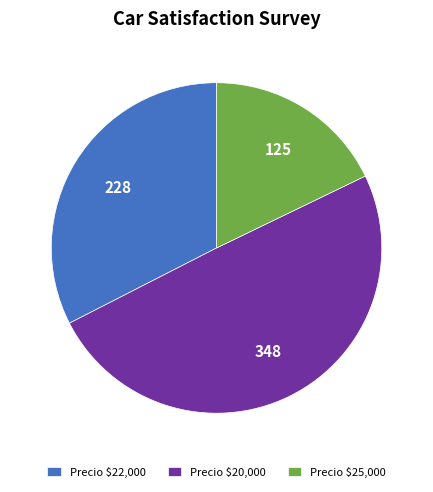

Is Precio $22,000 the majority of the pie?

No